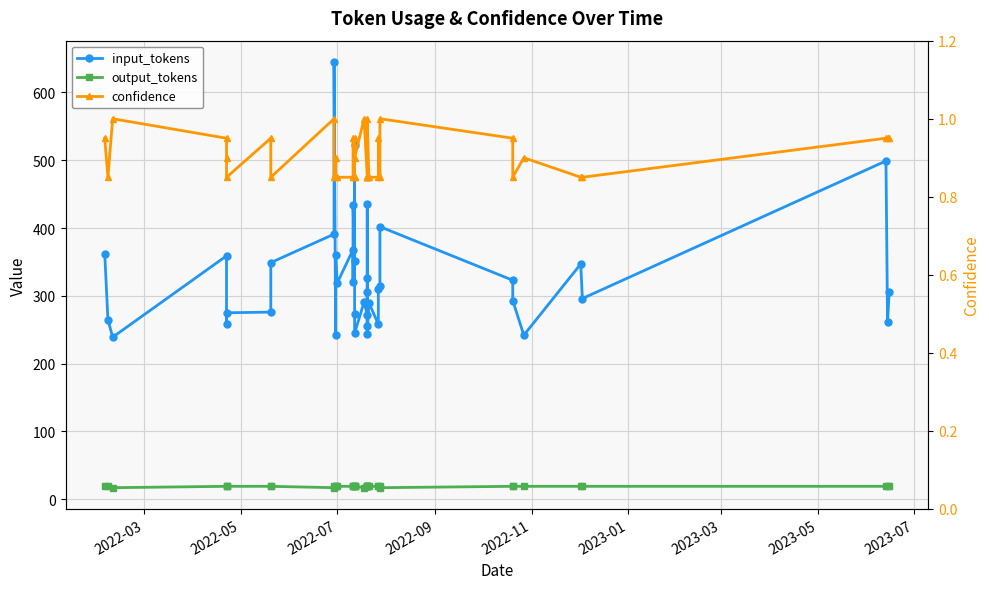

What is the sum of all input_tokens values?

13126.0